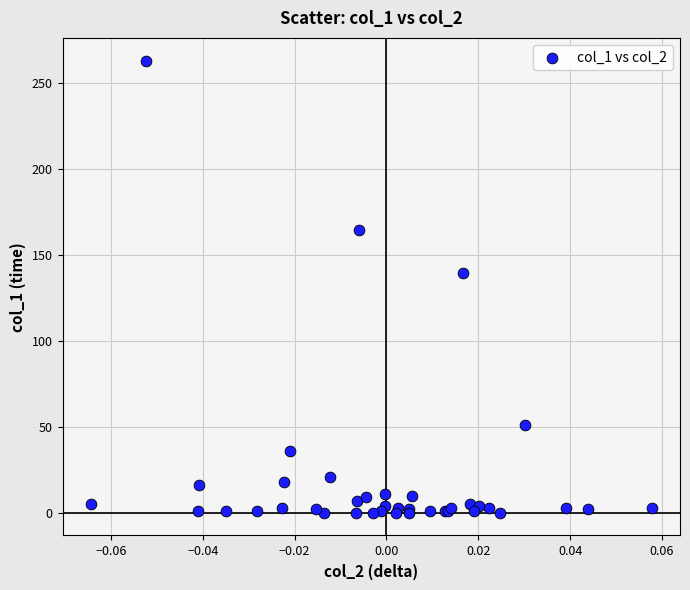

What Y value in the scatter plot is closest to 131?

139.3